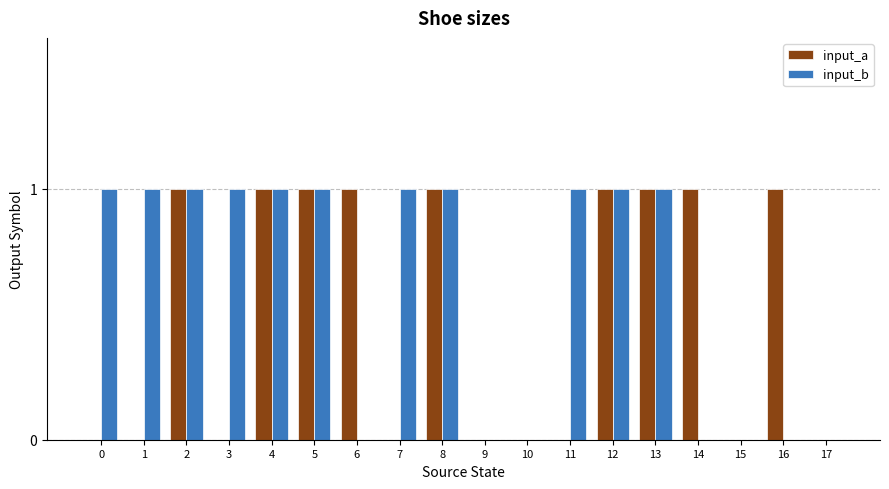

How many data points does each series have?

18